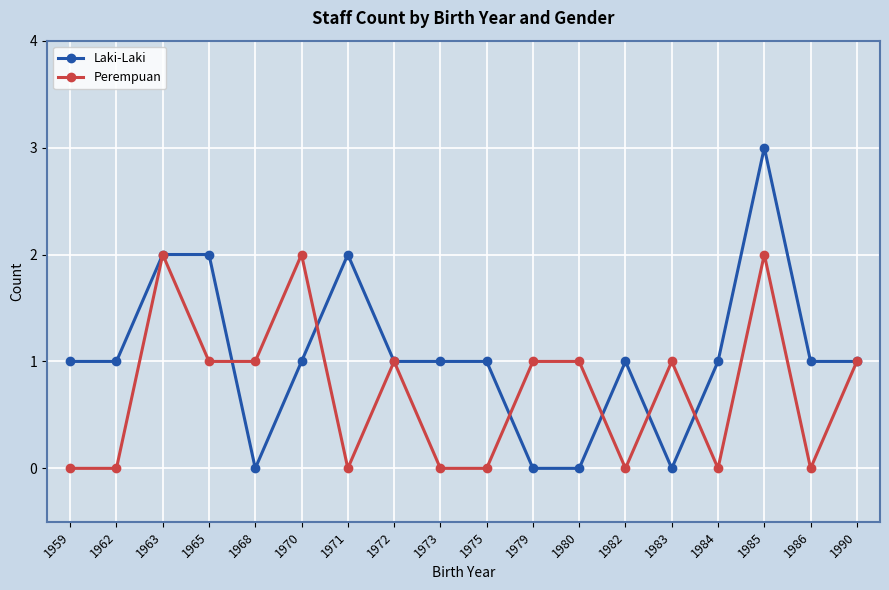

What is the maximum value for Laki-Laki?

3